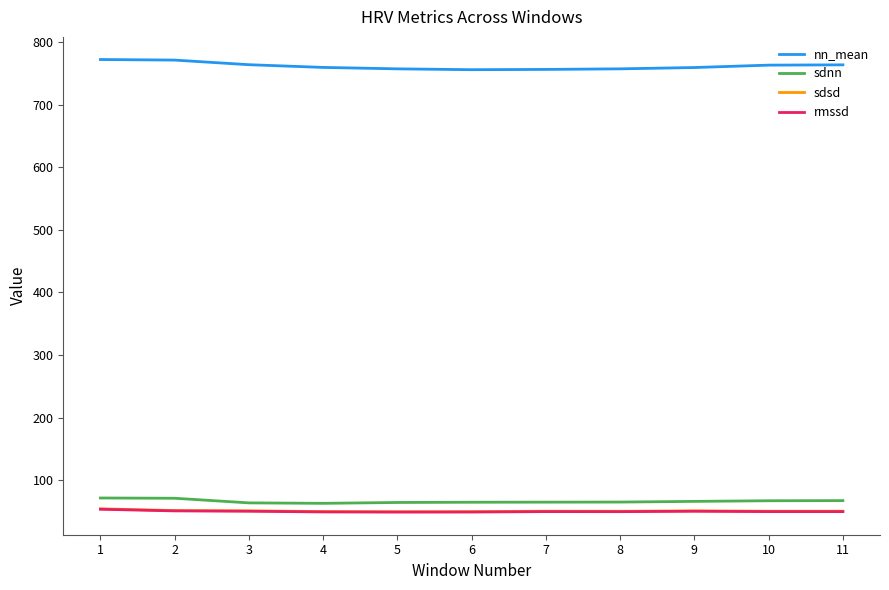

Which series has the largest total across all categories?

nn_mean